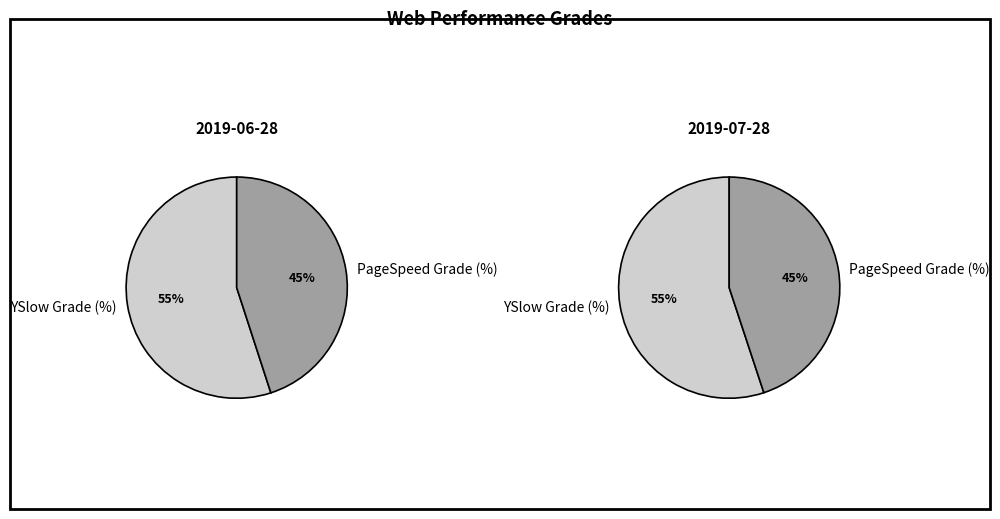

What percentage is the PageSpeed Grade (%) slice, to the nearest percent?

45%